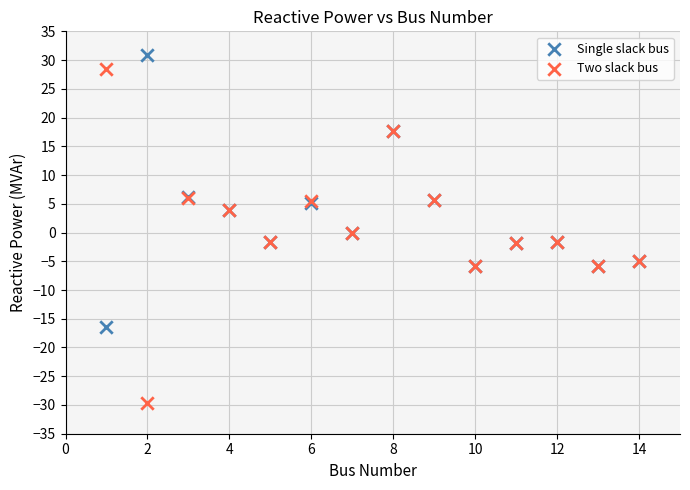

Which series reaches the minimum Y coordinate?

Two slack bus